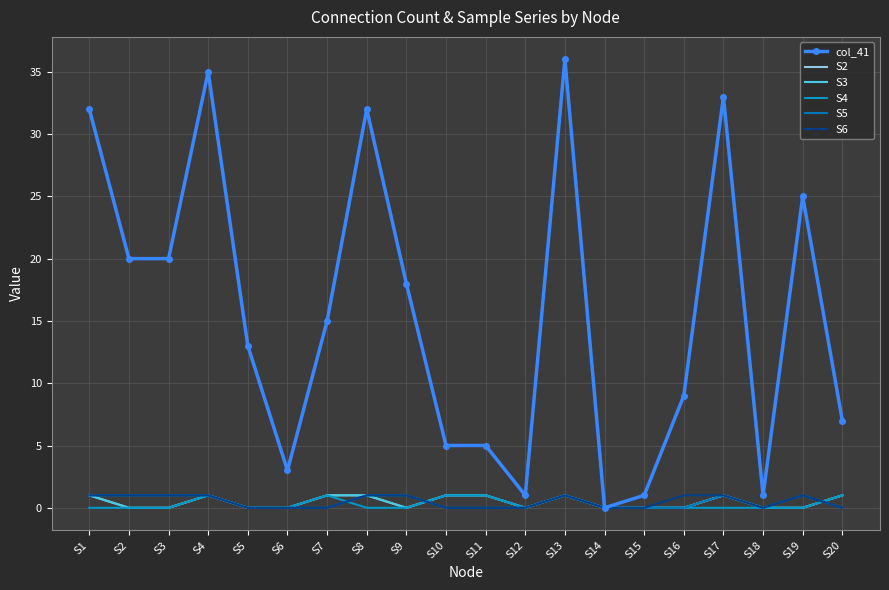

Rank the categories by S3 value from highest to lowest.

S1, S4, S7, S8, S10, S11, S13, S17, S20, S2, S3, S5, S6, S9, S12, S14, S15, S16, S18, S19